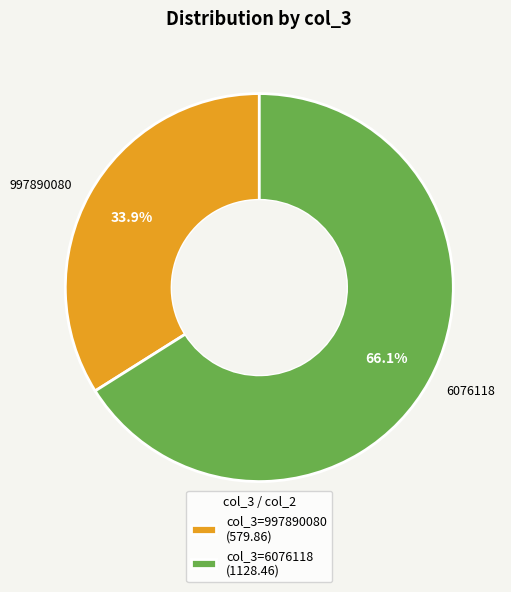

Count the number of slices in the pie.

2